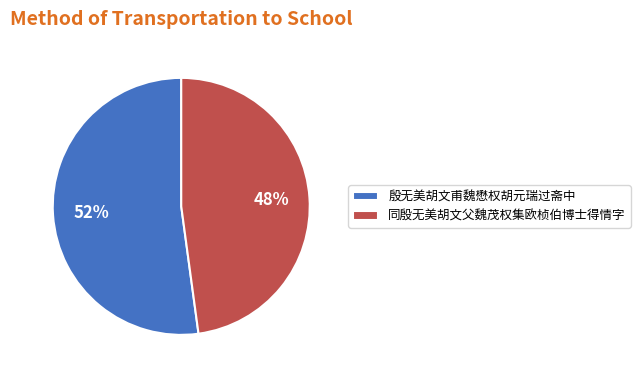

What is the ratio of the value at 同殷无美胡文父魏茂权集欧桢伯博士得情字 to the value at 殷无美胡文甫魏懋权胡元瑞过斋中?

0.9